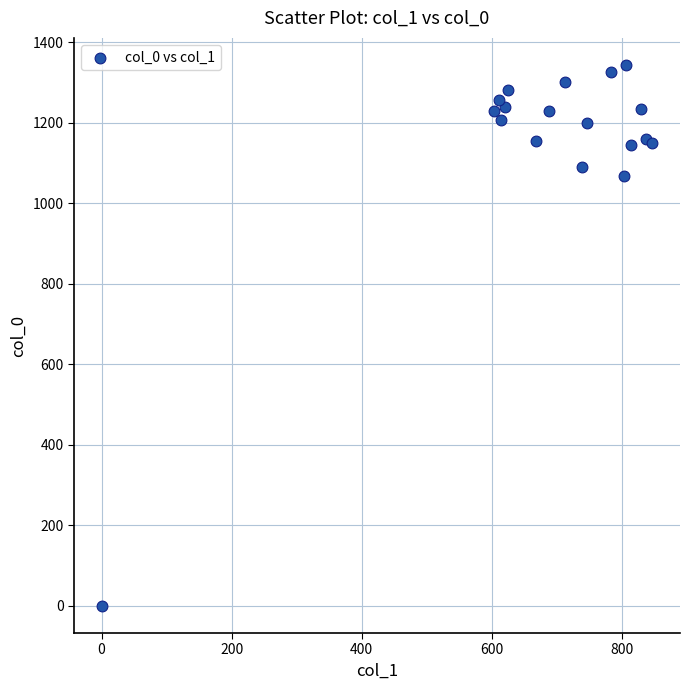

What Y value in the scatter plot is closest to 671?

1066.7